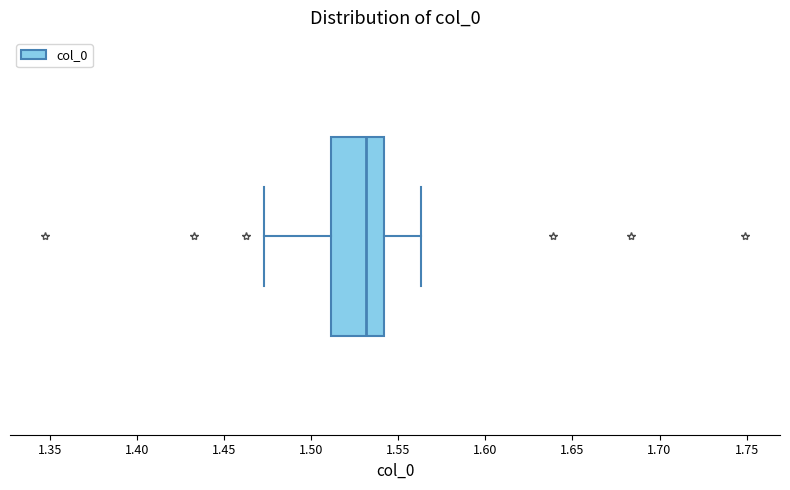

Read this box plot against the x-axis: the position of the median line, the range covered by the box, and the ends of both whiskers. The values are not printed on the chart, so give them approximately, as read against the axis.

median 1.530, box 1.510 to 1.540, whiskers 1.475 to 1.565